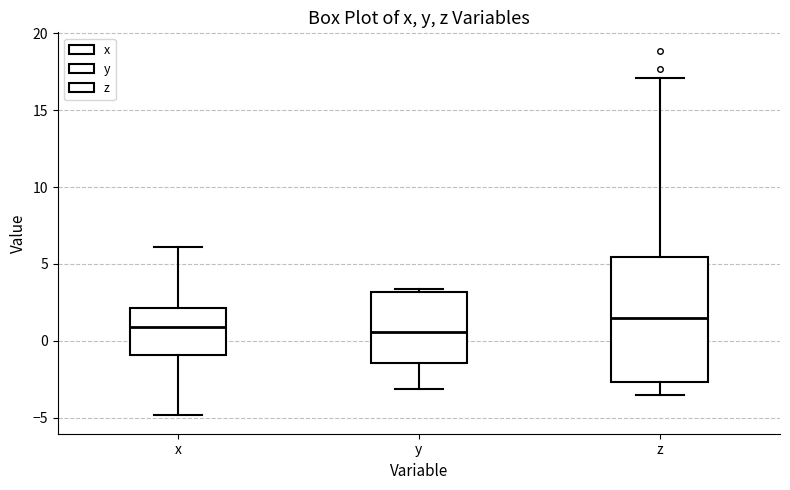

Where is the lower edge of the box for x on the y-axis? The values are not printed on the chart, so give them approximately, as read against the axis.

-1.0